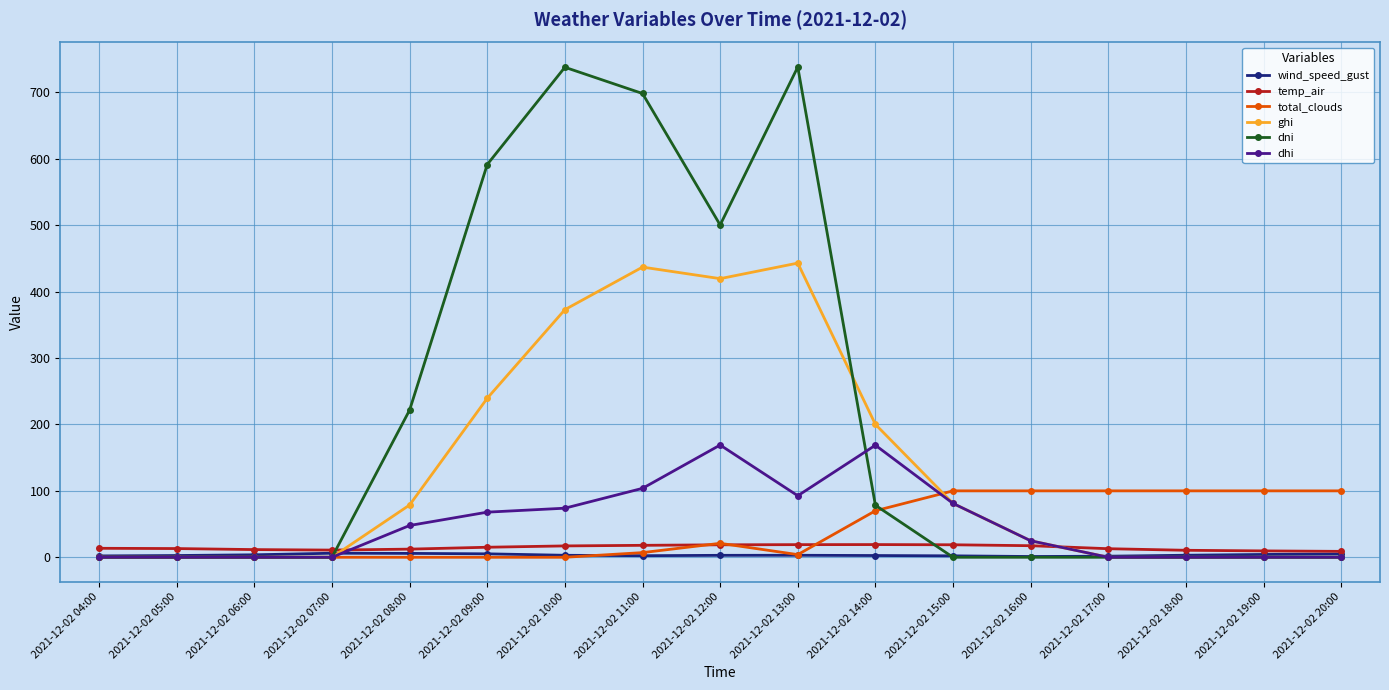

The ghi series shows 668.7 at 2021-12-02 13:00. True or false?

False